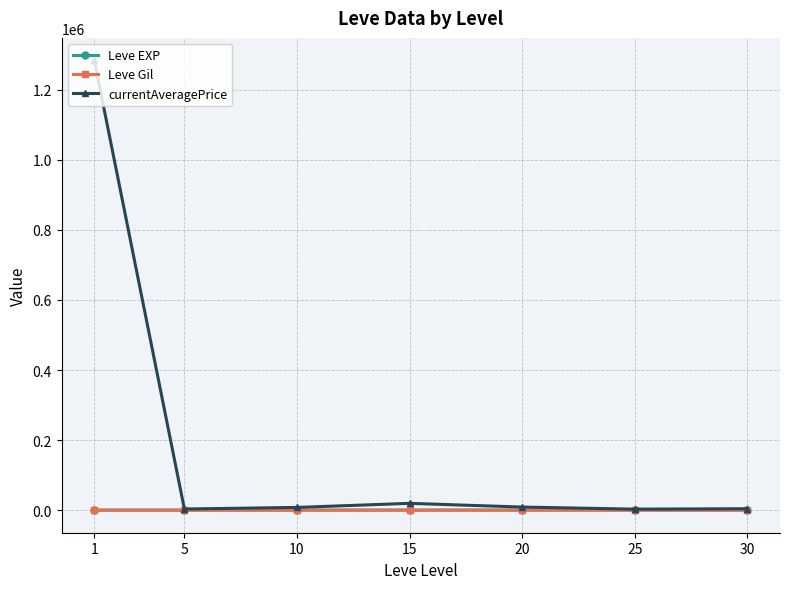

Which category has the highest value across all series?

1